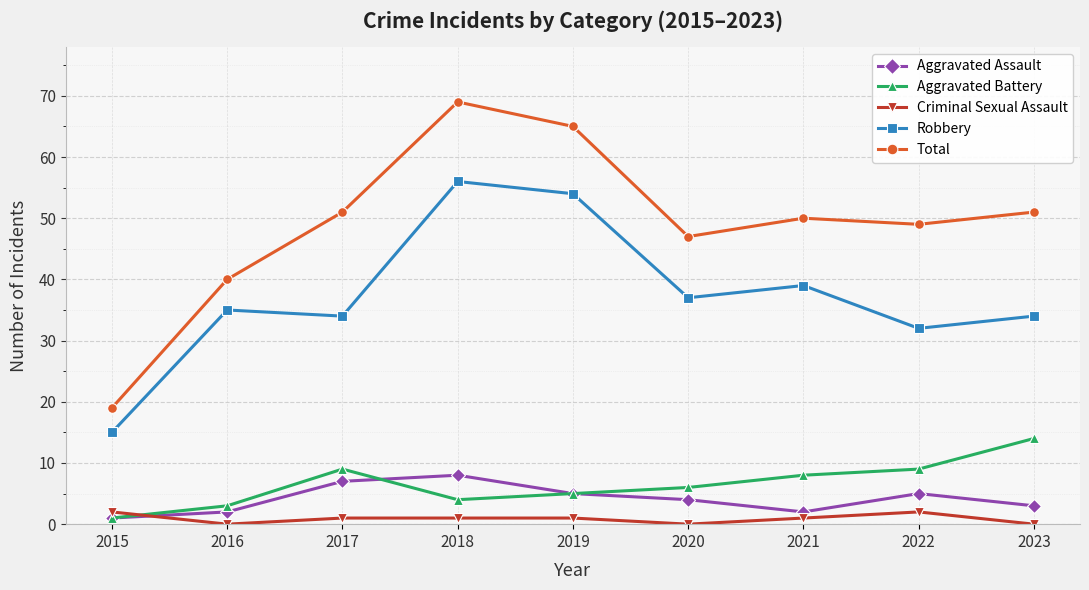

Rank the series by their maximum value, from highest to lowest.

Total, Robbery, Aggravated Battery, Aggravated Assault, Criminal Sexual Assault